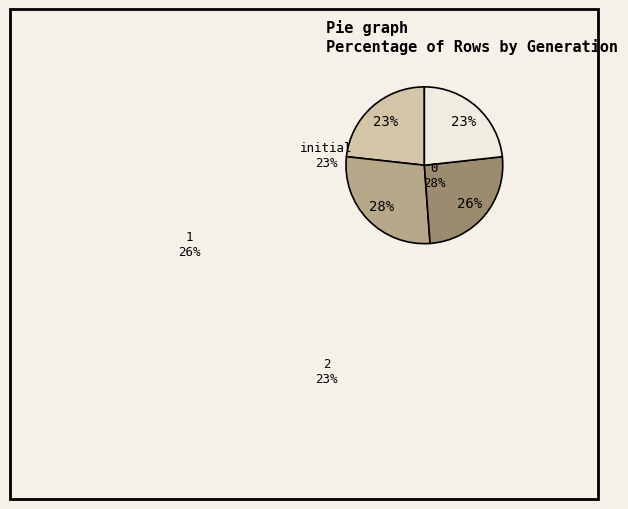

Is the sum of initial and 0 greater than half?

Yes